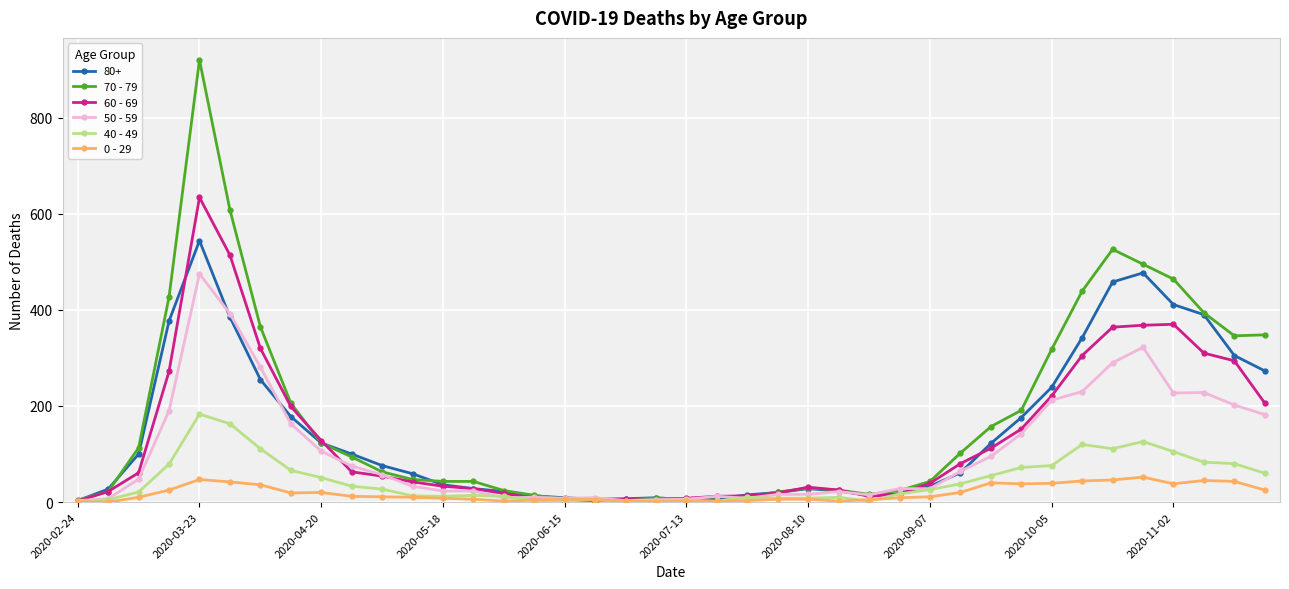

True or false: 60 - 69 has more than 2 points higher than both neighbors.

True